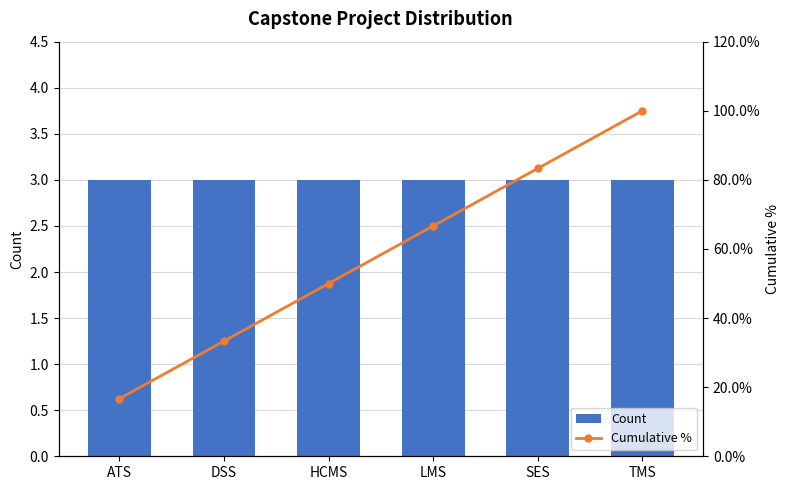

What are all the series names shown in the legend?

Count, Cumulative %